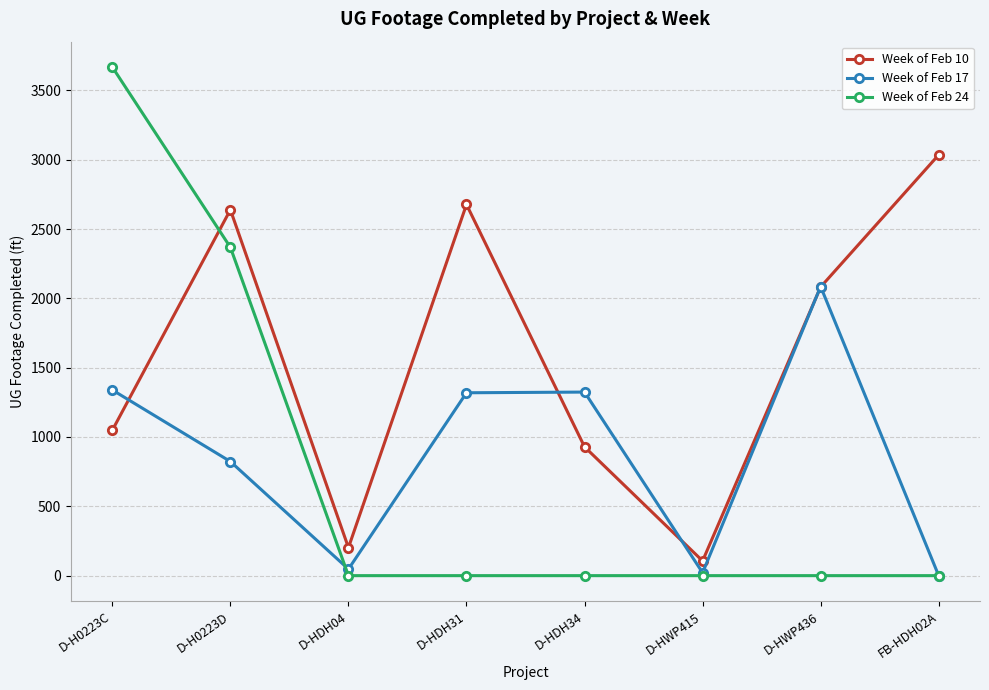

List the series in order of their peak value, lowest first.

Week of Feb 17, Week of Feb 10, Week of Feb 24